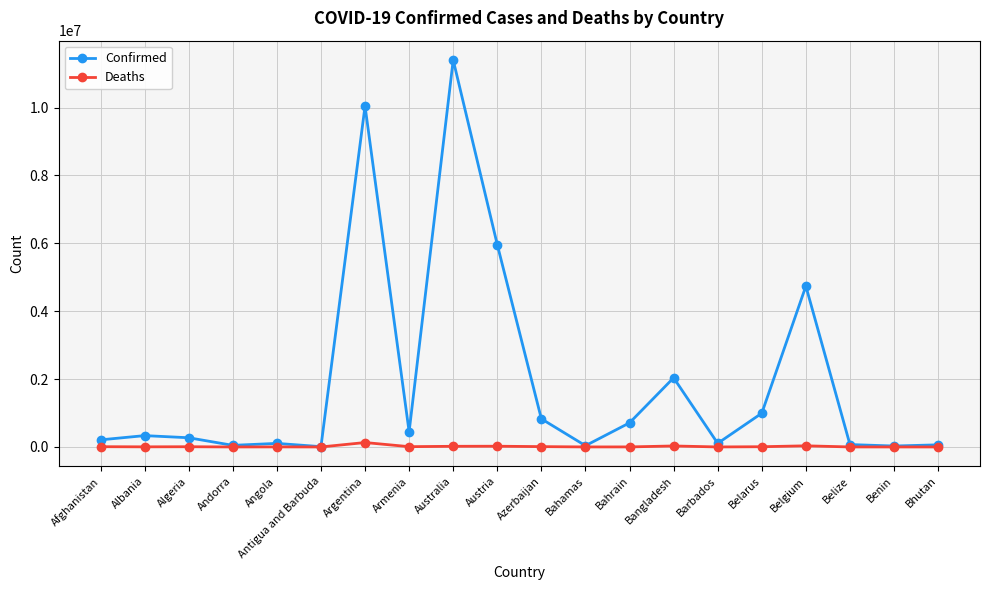

Read the Deaths value at Bahrain, to the nearest 50.

1550